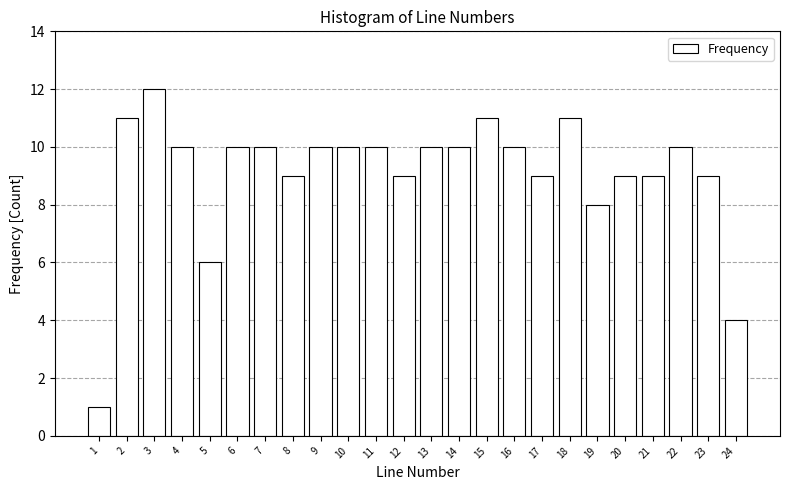

Reading left to right, what are all the values shown in this chart?

1=1	2=11	3=12	4=10	5=6	6=10	7=10	8=9	9=10	10=10	11=10	12=9	13=10	14=10	15=11	16=10	17=9	18=11	19=8	20=9	21=9	22=10	23=9	24=4